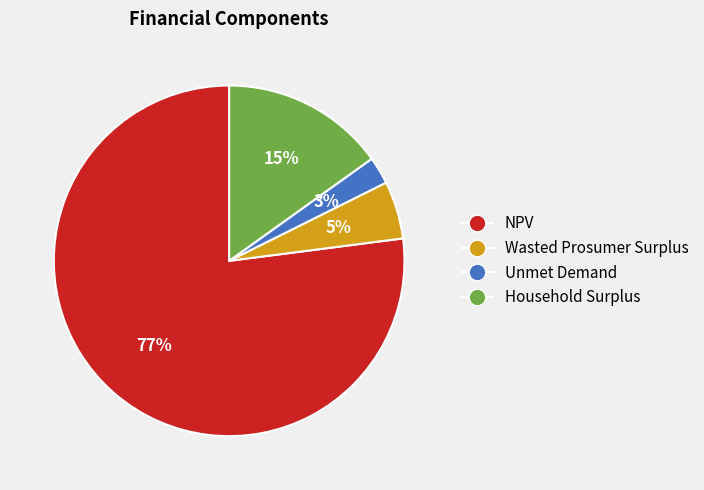

To the nearest percent, what portion does Wasted Prosumer Surplus represent?

5%